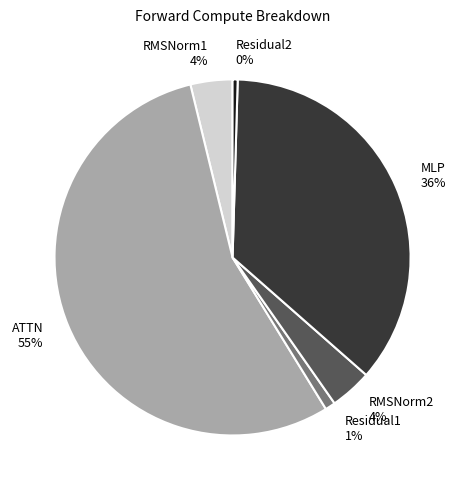

The Residual2 slice represents 0% of the pie. True or false?

True